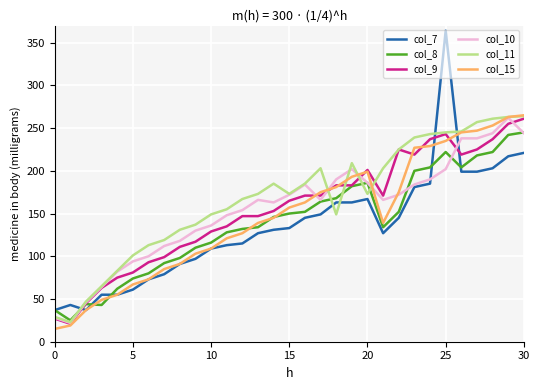

Does the chart display data point markers on the line(s)?

No